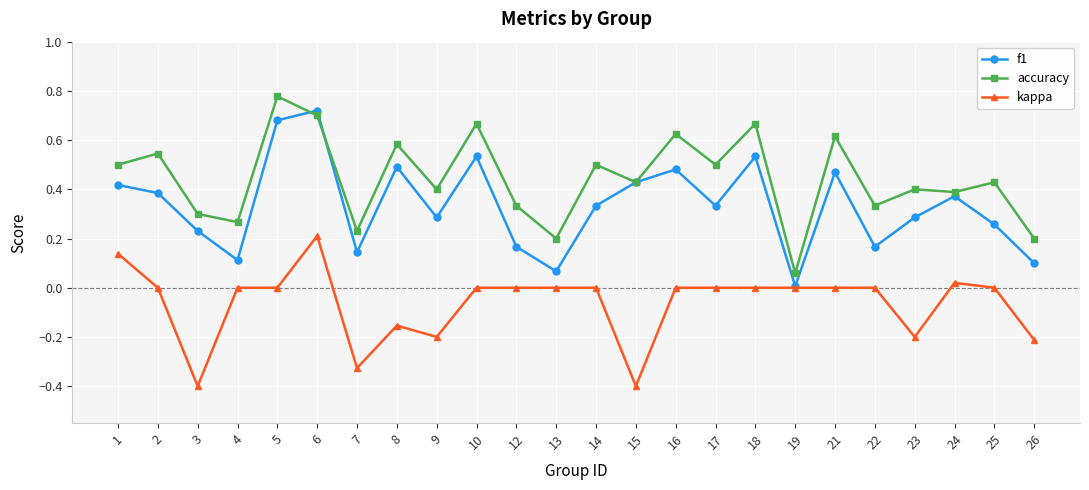

True or false: kappa has more than 0 interior local peaks.

True